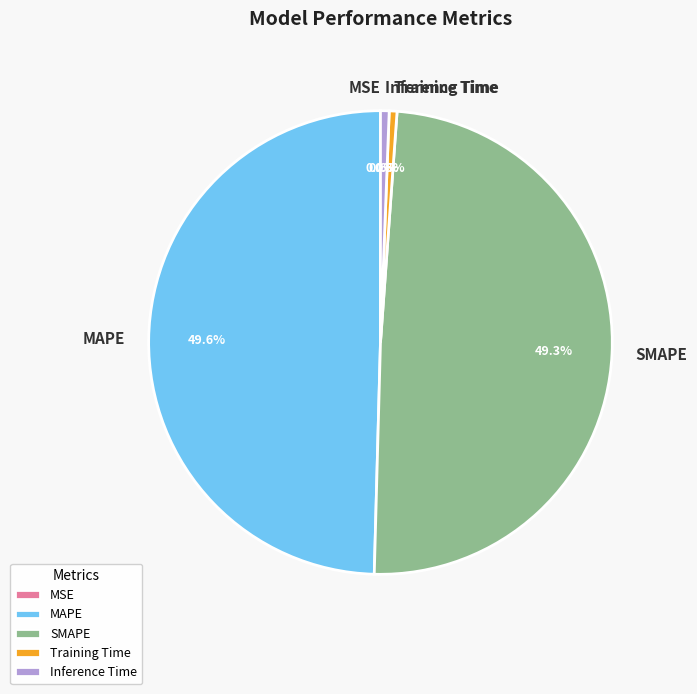

To the nearest percent, what portion does MAPE represent?

50%